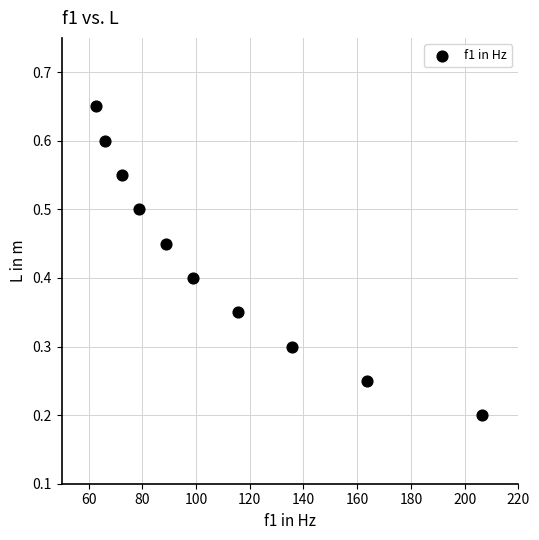

What is the average X value?

109.0